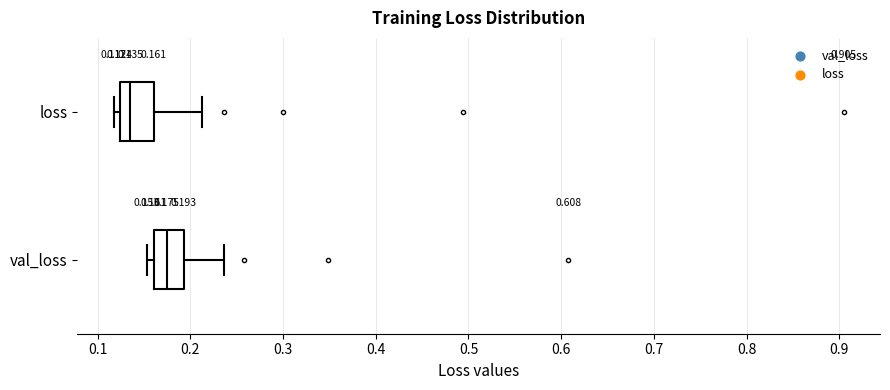

Which box has the furthest to the right median line?

val_loss